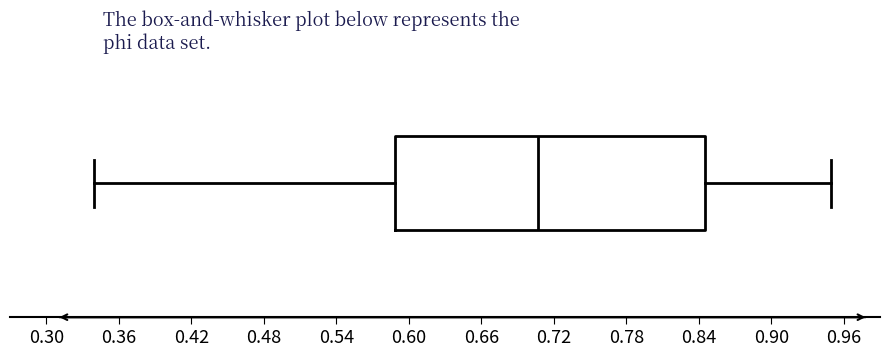

Read this box plot against the x-axis: the position of the median line, the range covered by the box, and the ends of both whiskers. The values are not printed on the chart, so give them approximately, as read against the axis.

median 0.71, box 0.59 to 0.85, whiskers 0.34 to 0.95